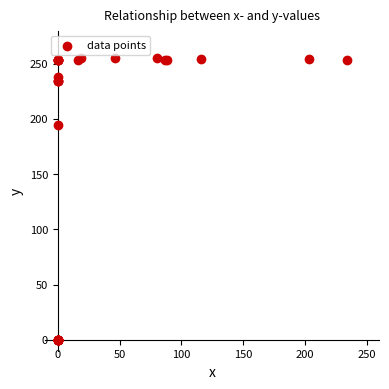

What Y value in the scatter plot is closest to 127?

194